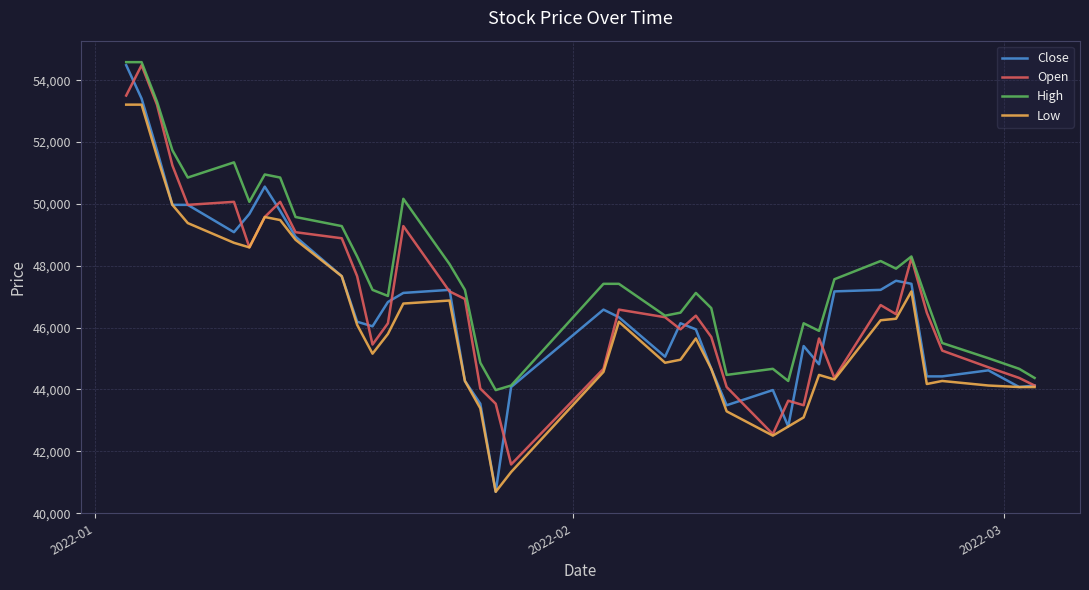

Which series has the largest total across all categories?

High